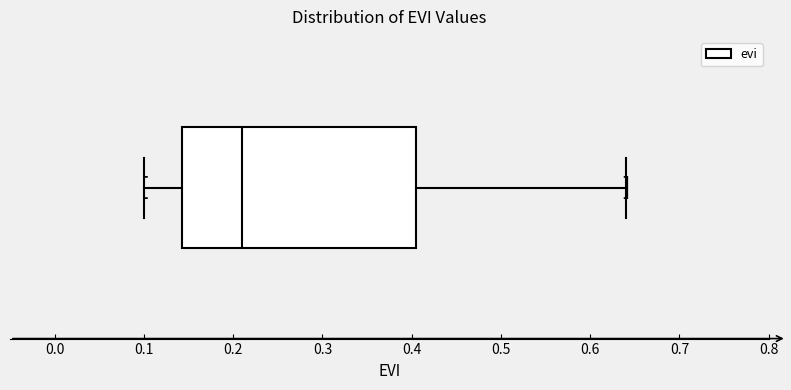

Where does the left whisker of the box end on the x-axis? The values are not printed on the chart, so give them approximately, as read against the axis.

0.10